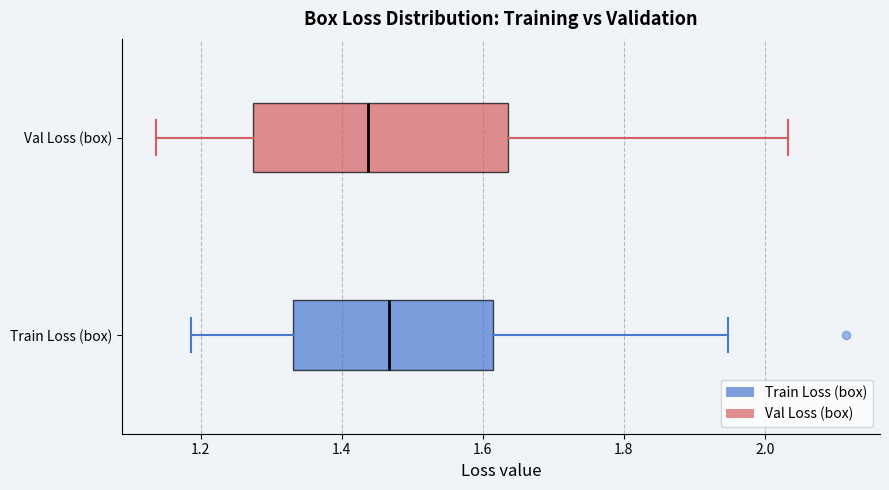

Which box is the widest, from its left edge to its right edge?

Val Loss (box)